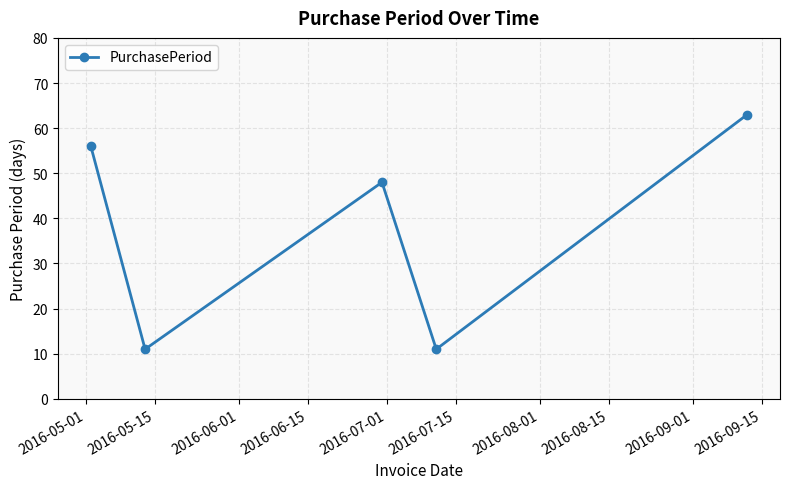

What is the average value?

38